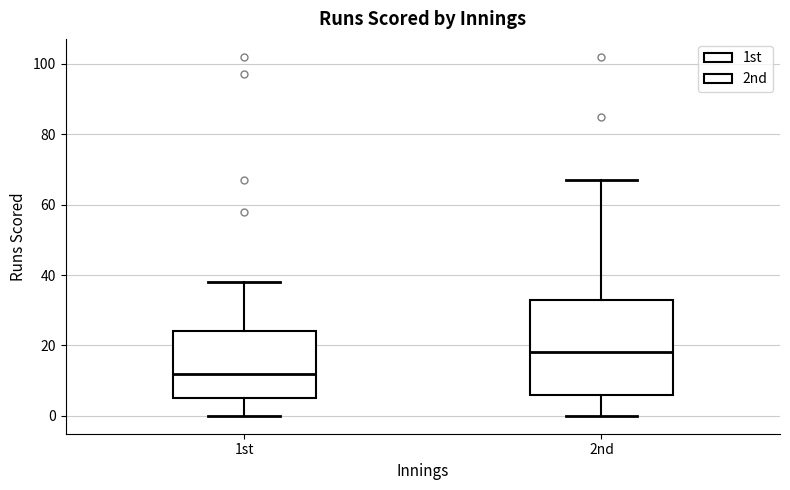

Where does the median line of the box for 1st sit on the y-axis? The values are not printed on the chart, so give them approximately, as read against the axis.

12